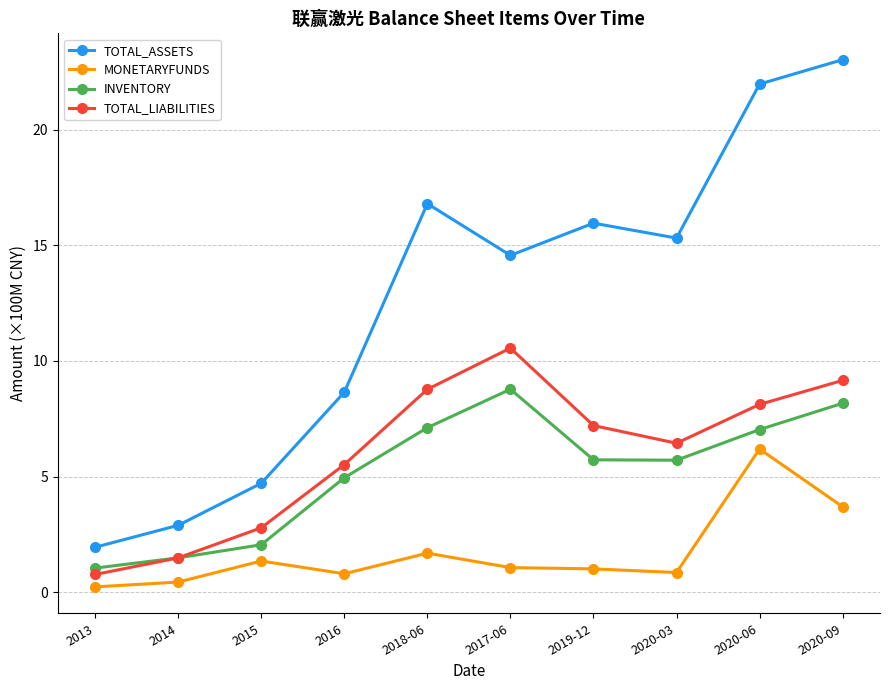

True or false: TOTAL_ASSETS and MONETARYFUNDS intersect in this chart.

False